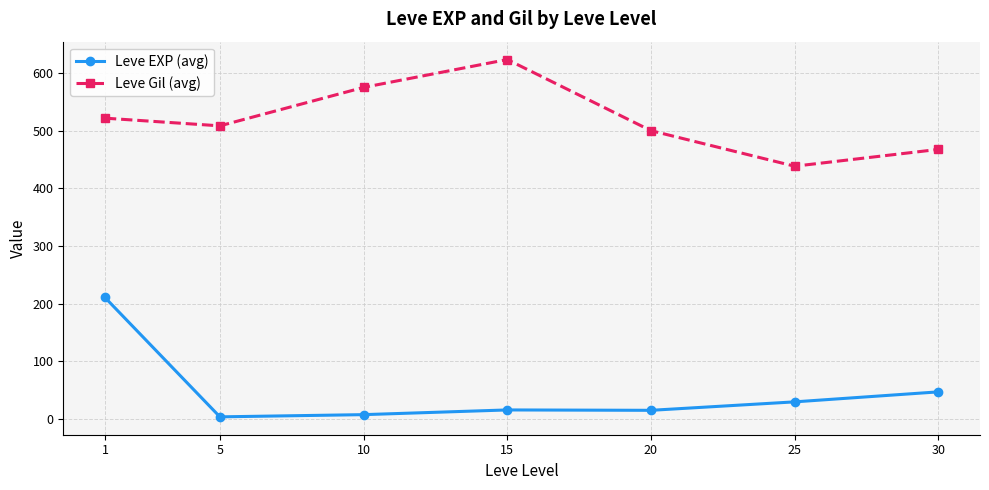

What is the value of the Leve EXP (avg) point at the 2nd from the left?

3.7